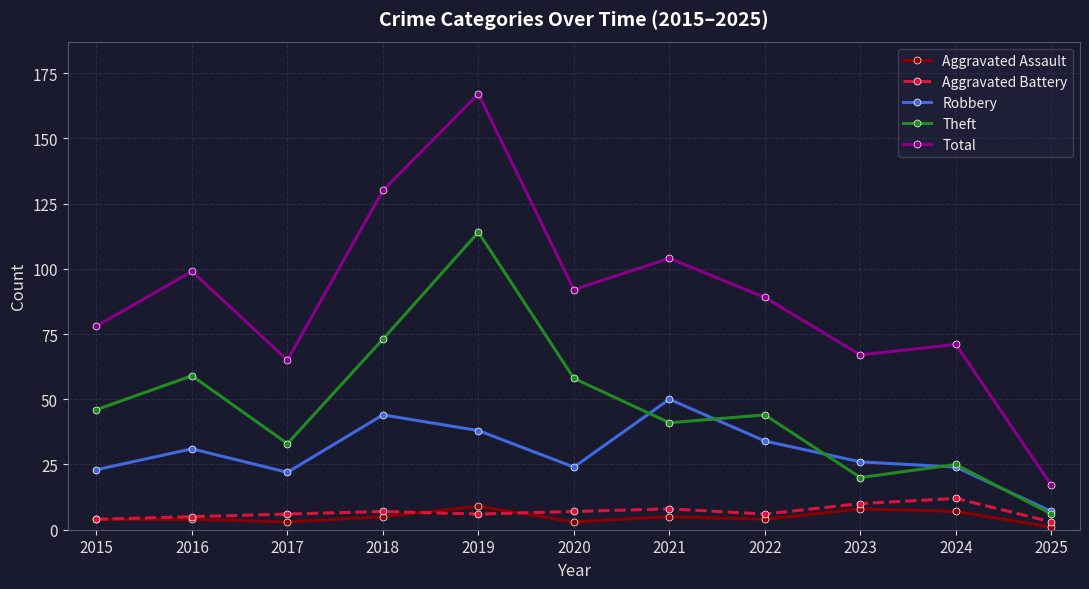

What is the value of the Theft point at the 6th from the left?

58